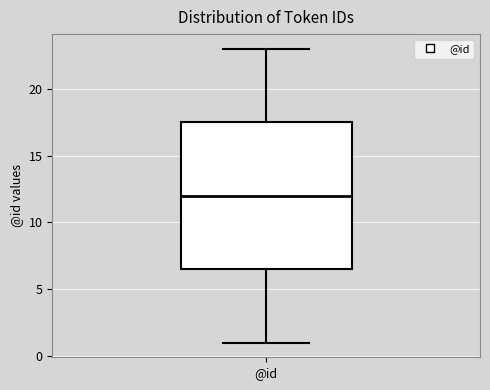

Where does the lower whisker of the box for @id end on the y-axis? The values are not printed on the chart, so give them approximately, as read against the axis.

1.0